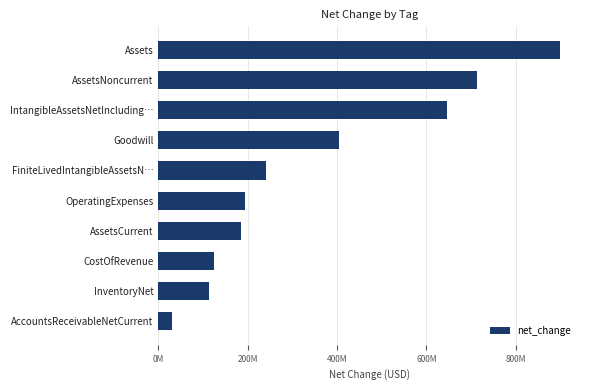

Does the chart contain any negative values?

No